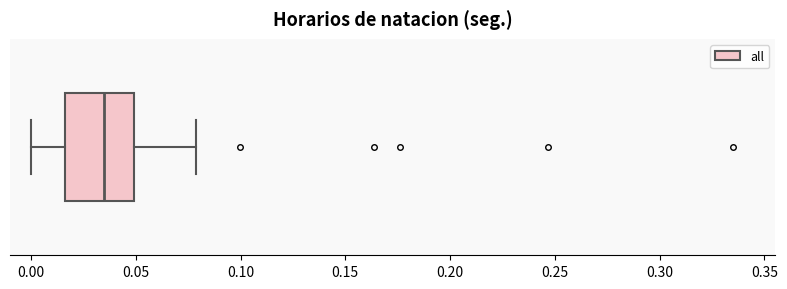

Where is the right edge of the box on the x-axis? The values are not printed on the chart, so give them approximately, as read against the axis.

0.050